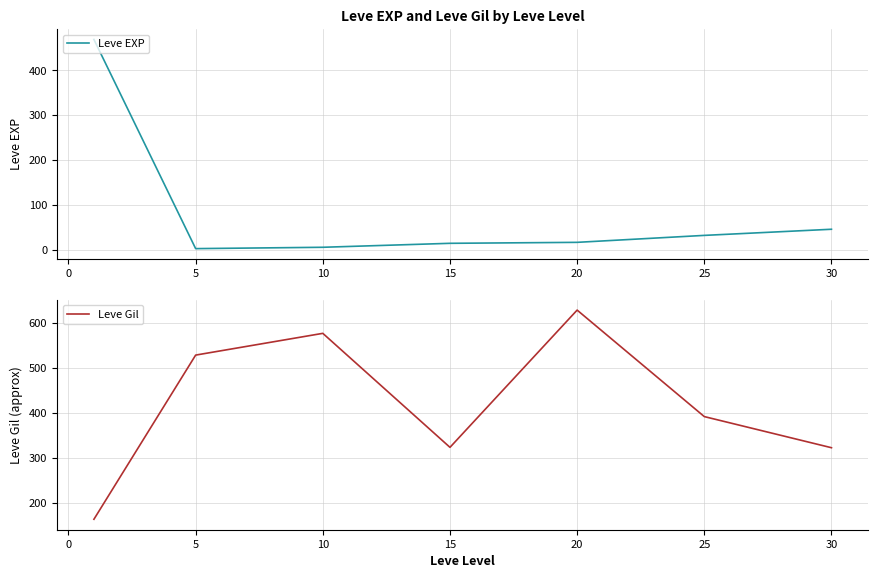

Is it true that Leve EXP equals 16.3 at 20?

True